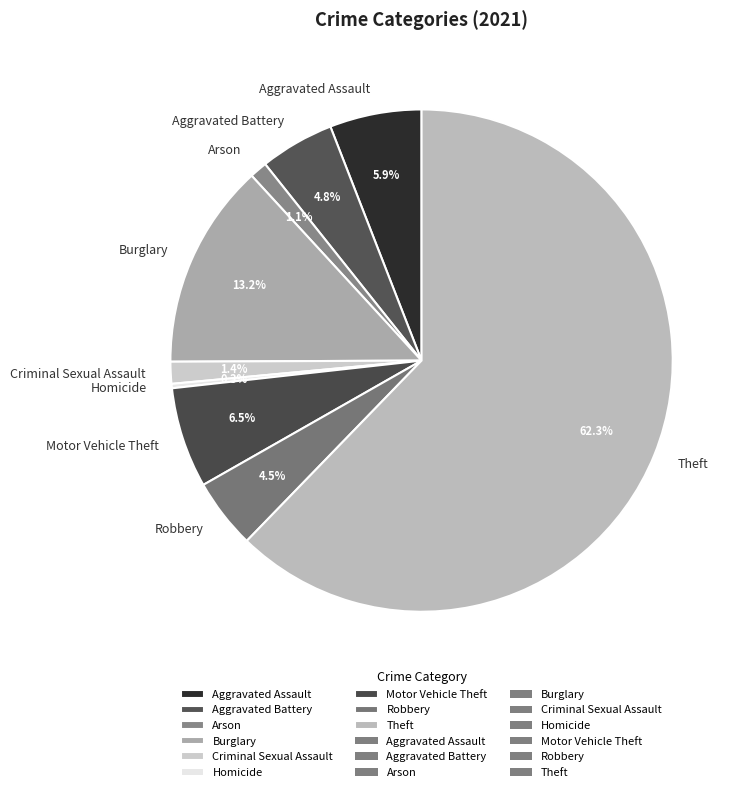

Which category accounts for the majority?

Theft